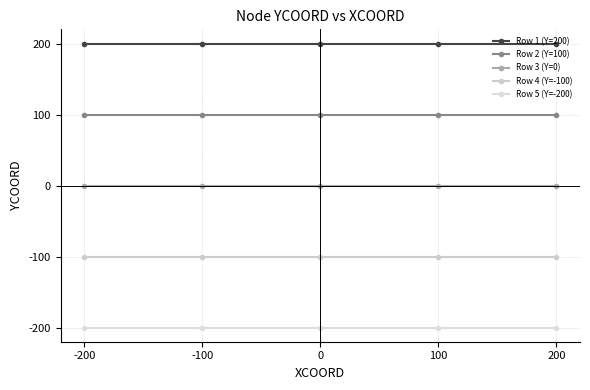

How many data points does each series have?

5